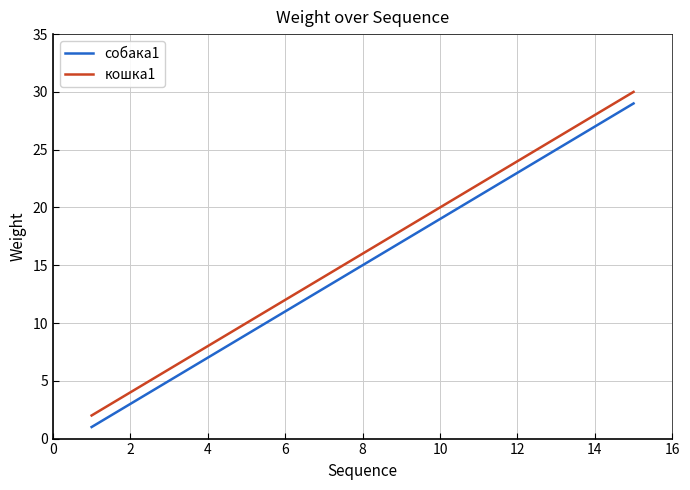

List the series in order of their peak value, lowest first.

собака1, кошка1